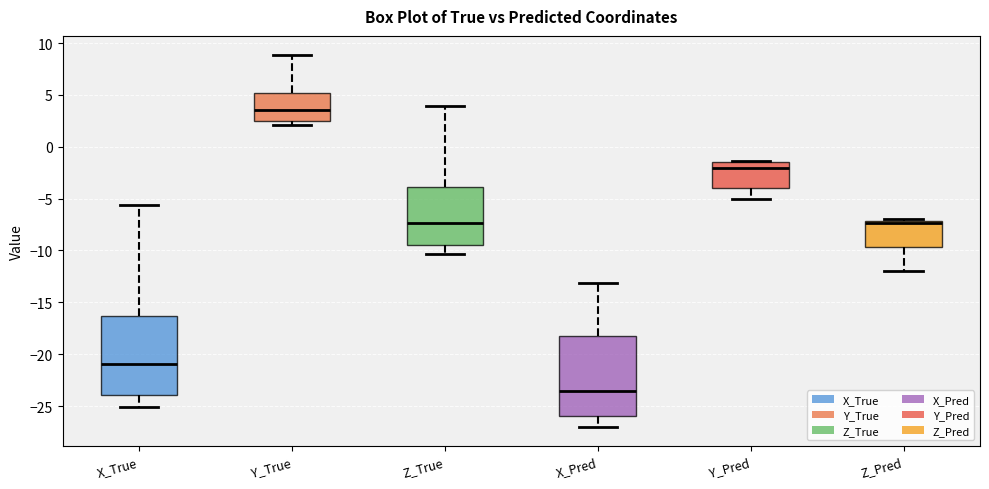

Where does the lower whisker of the box for X_Pred end on the y-axis? The values are not printed on the chart, so give them approximately, as read against the axis.

-27.0